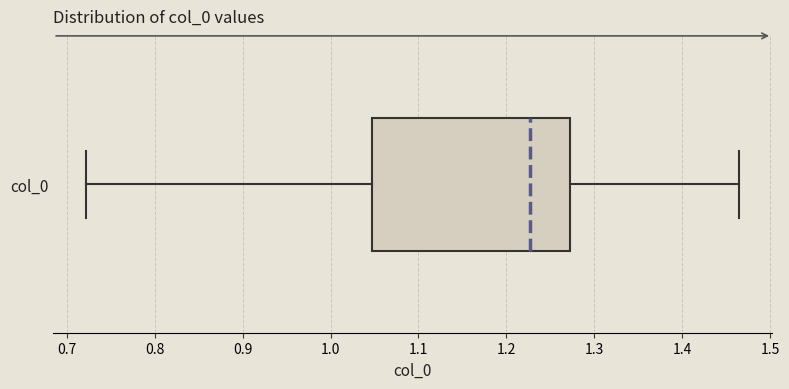

Where is the right edge of the box for col_0 on the x-axis? The values are not printed on the chart, so give them approximately, as read against the axis.

1.27